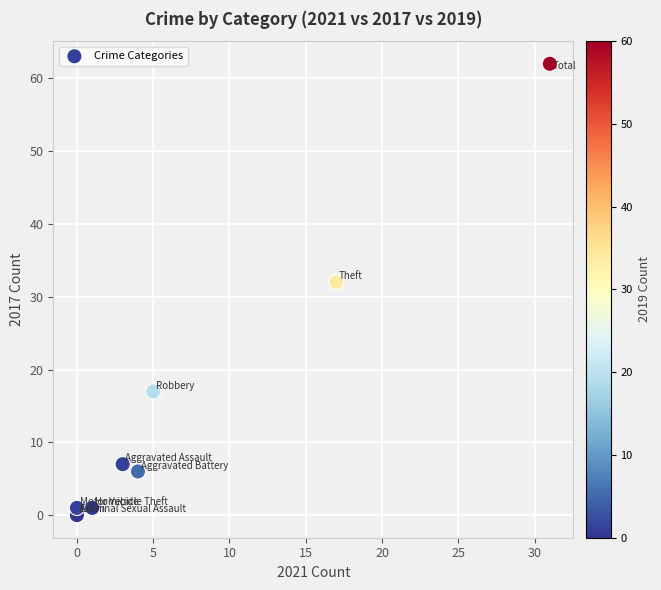

What Y value in the scatter plot is closest to 31?

32